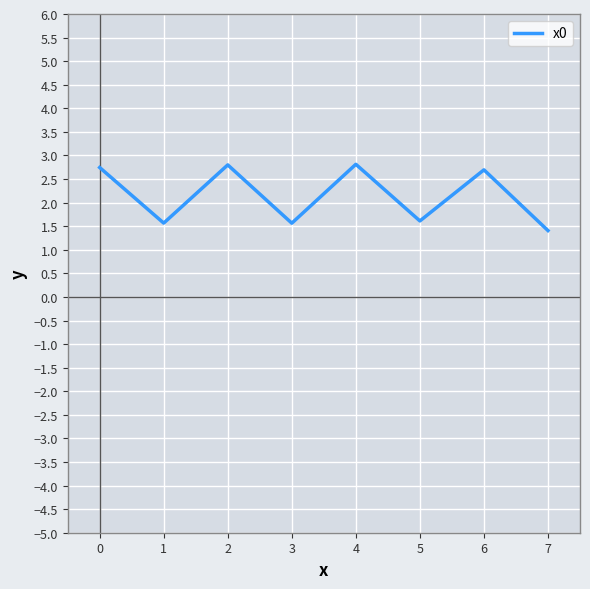

What is the greatest value displayed?

2.8